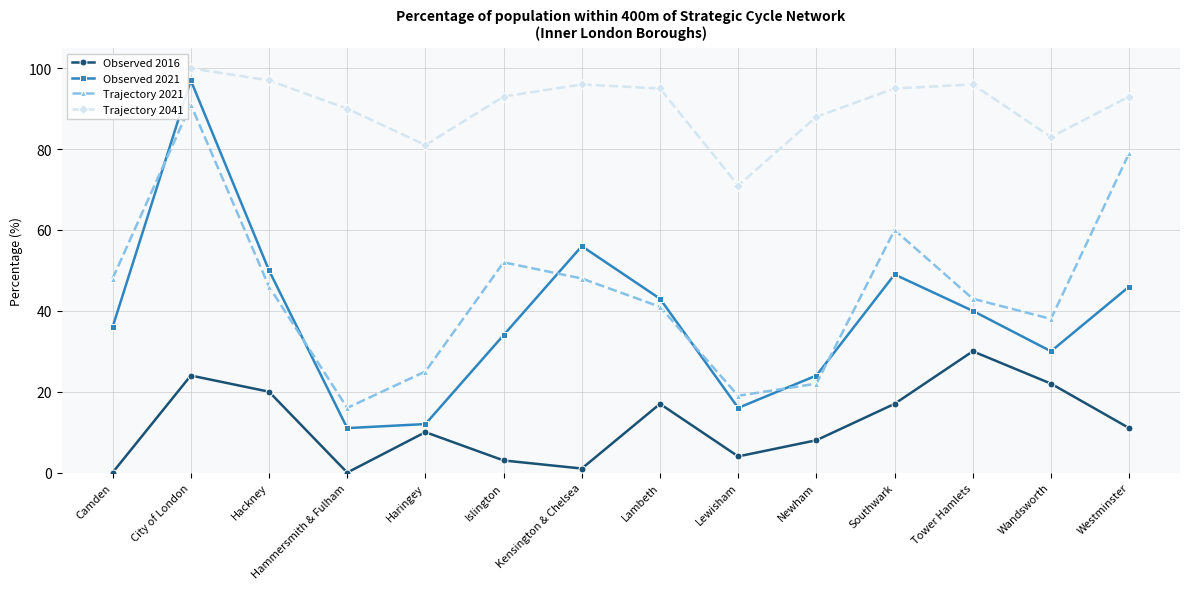

Is this an area chart (filled region under the line)?

No